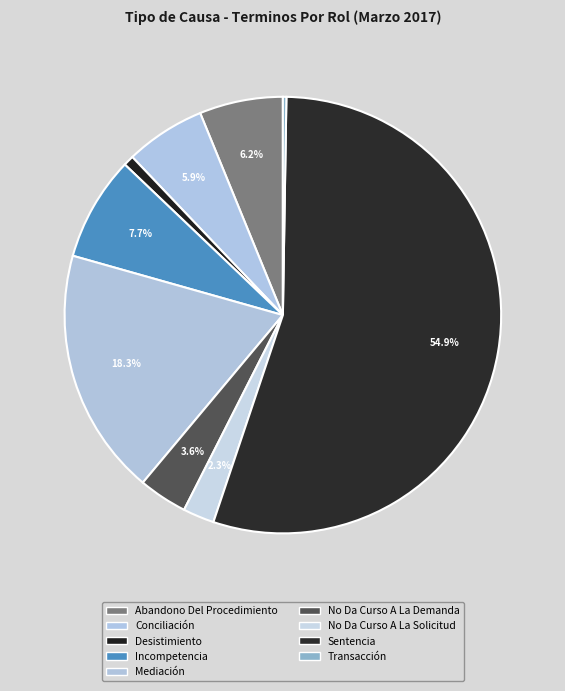

What percentage is the Conciliación slice, to the nearest percent?

6%